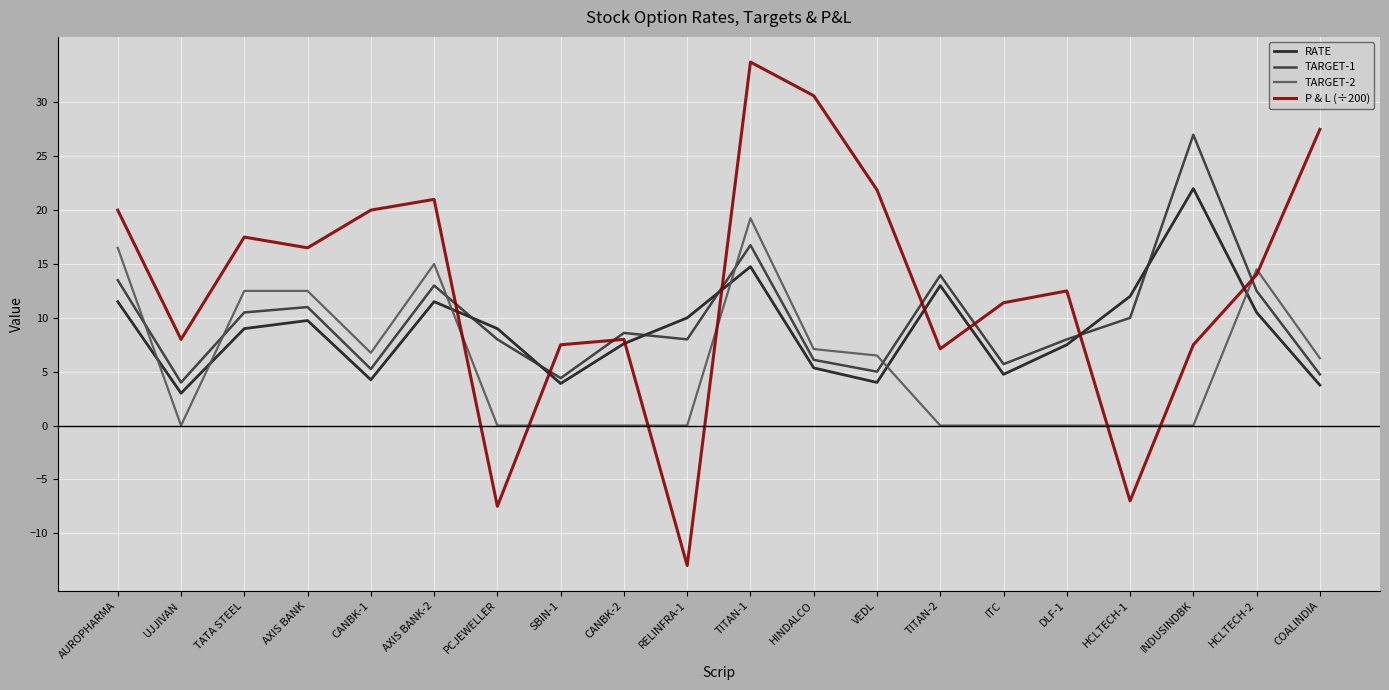

How many series are shown in this chart?

4